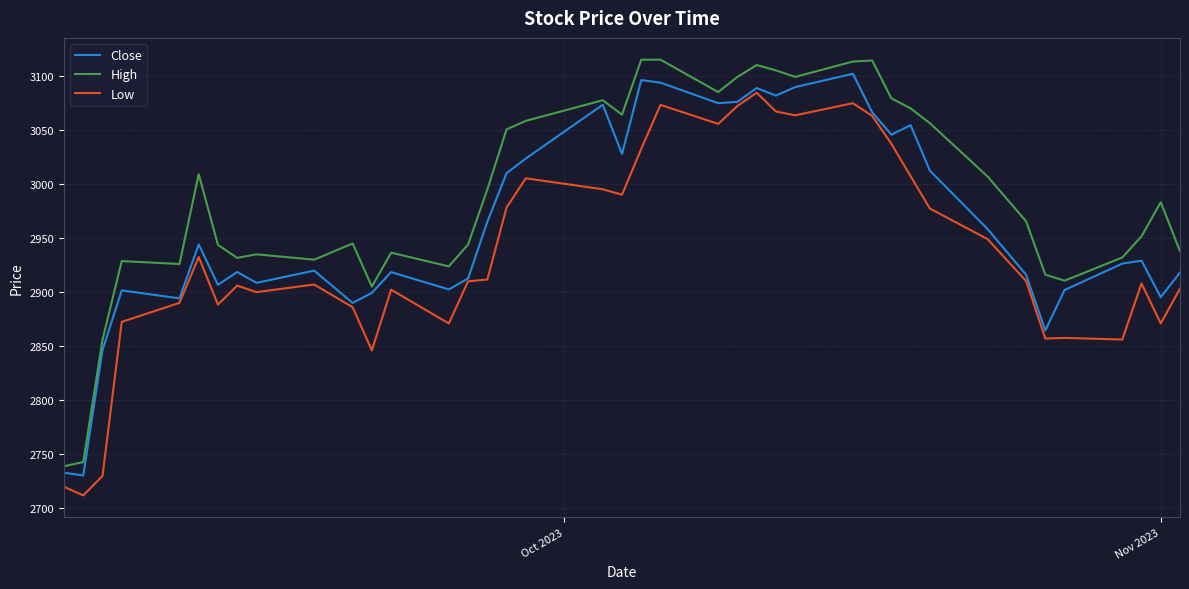

Rank the series by their average value, from highest to lowest.

High, Close, Low